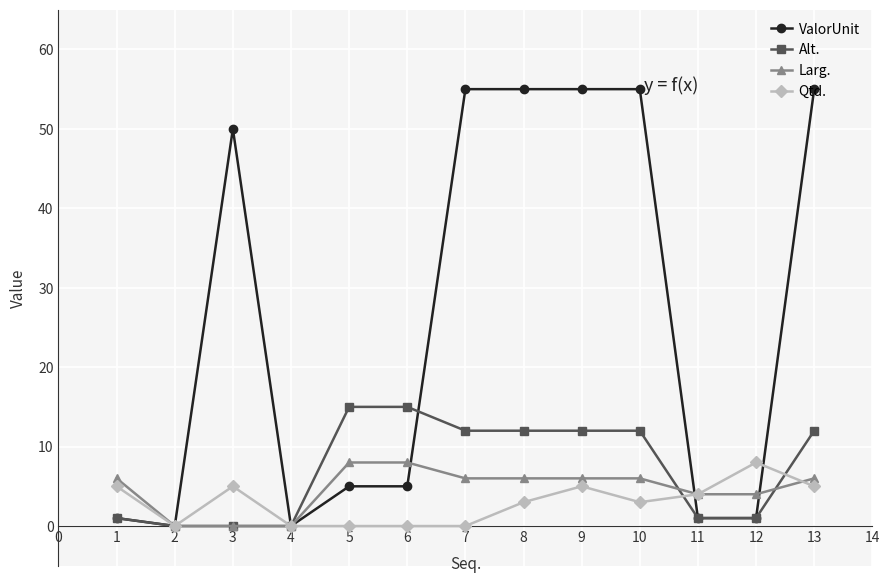

Is it true that Alt. equals 16 at 8?

False